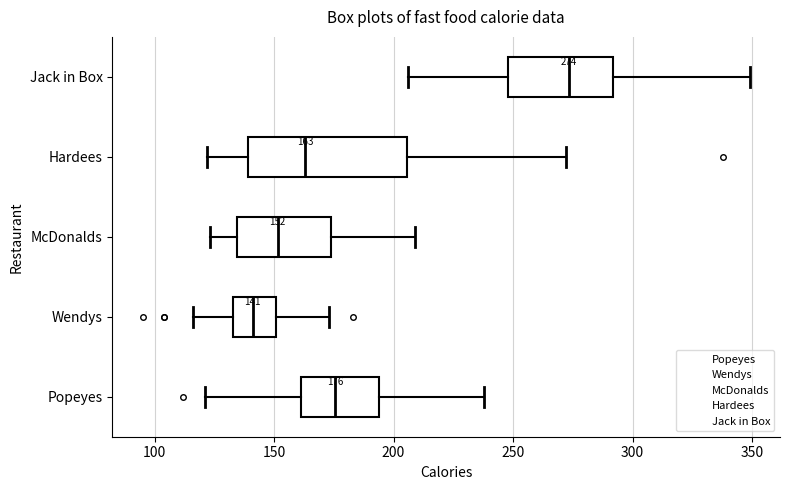

Which box is the widest, from its left edge to its right edge?

Hardees